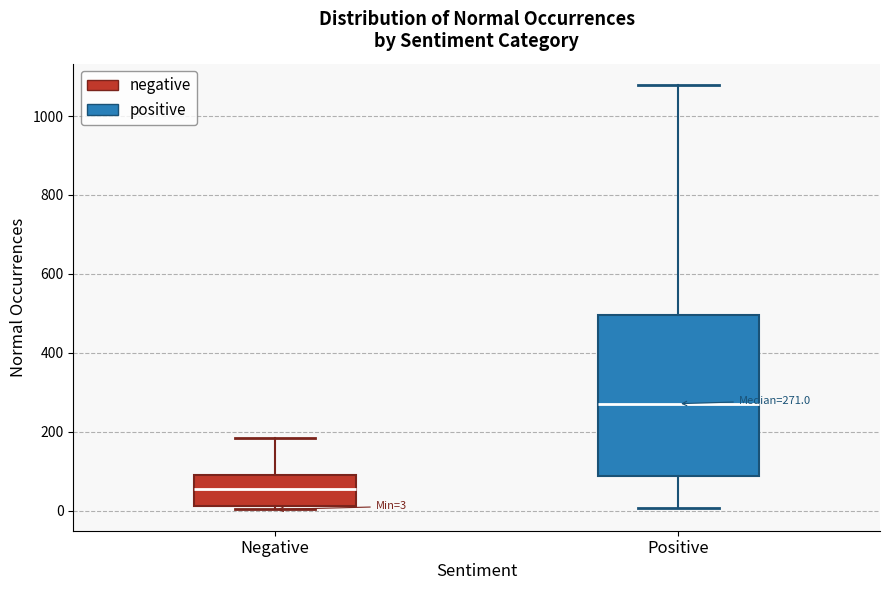

Which box's median line is the highest?

Positive